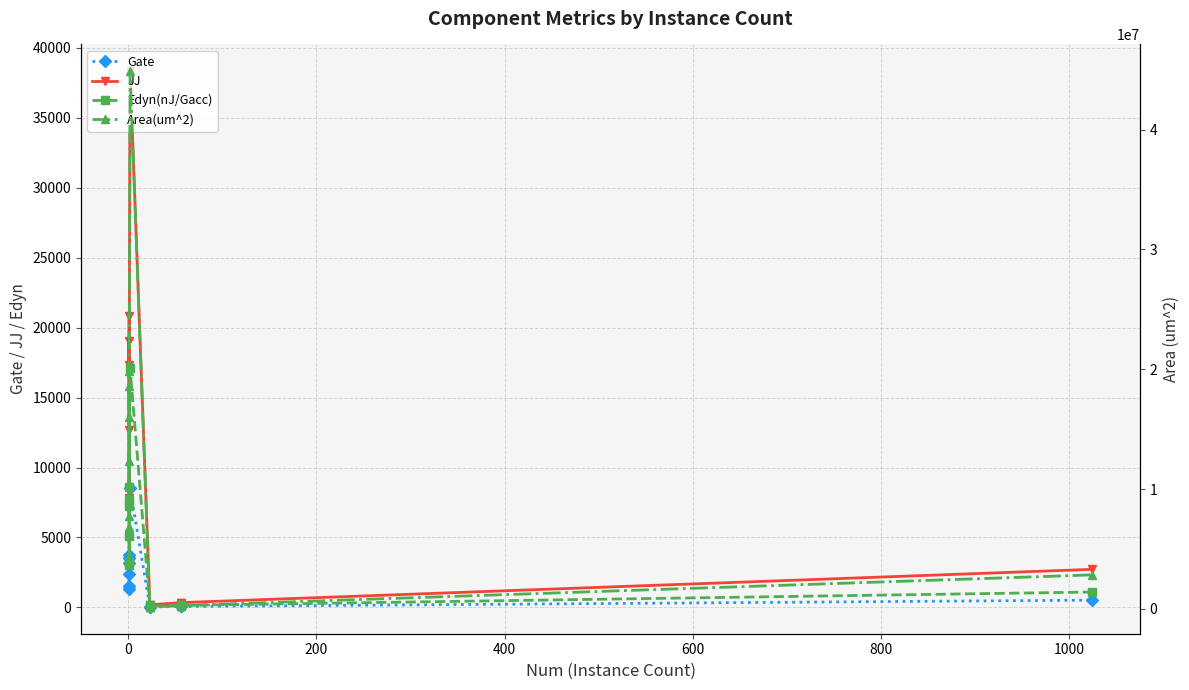

In Edyn(nJ/Gacc), how many points are lower than both neighbors (excluding endpoints)?

2